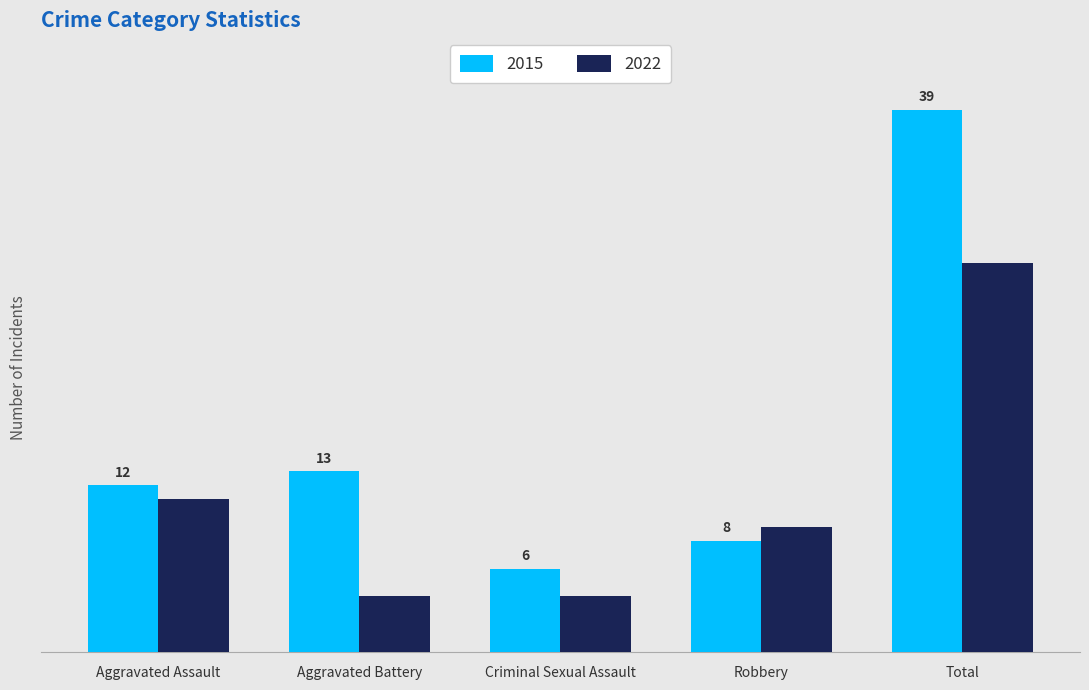

At Robbery, list the series in order from largest to smallest.

2022, 2015